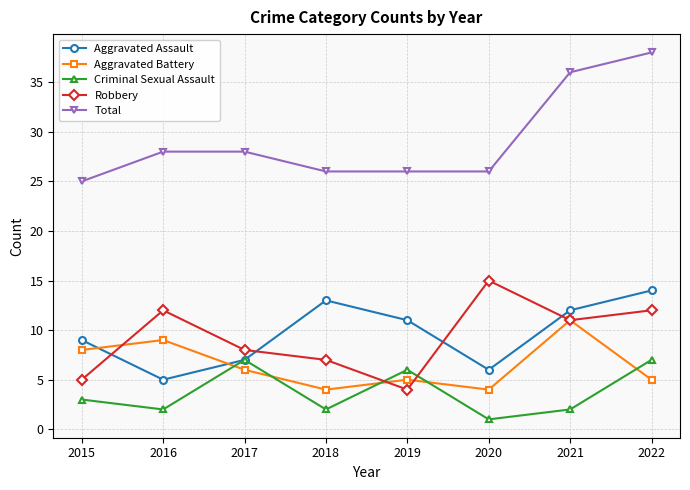

What is the sum of all Aggravated Battery values?

52